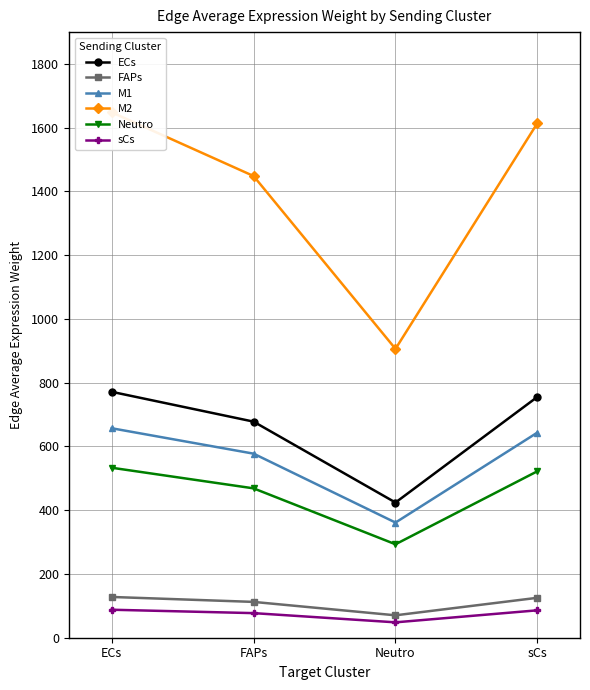

Reading right to left, what are all the values shown in this chart?

ECs: 755.7	424.1	677.9	771.5
FAPs: 125.3	70.3	112.4	127.9
M1: 643.7	361.3	577.5	657.2
M2: 1614.5	906.2	1448.5	1648.5
Neutro: 522.3	293.2	468.6	533.3
sCs: 86.0	48.3	77.2	87.8